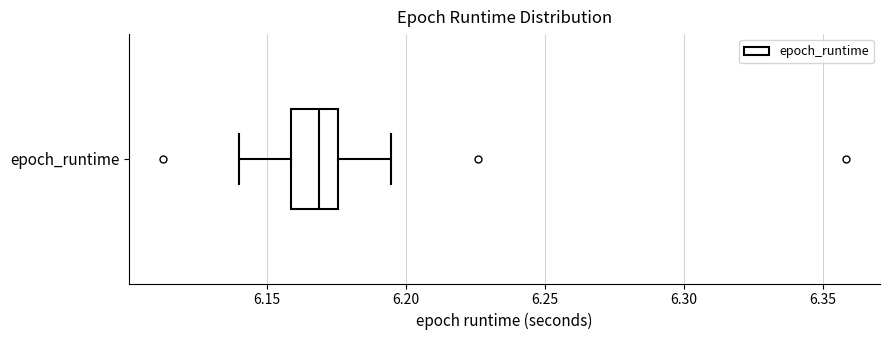

Transcribe this box plot: give where the median line is, the range the box spans, and where the two whiskers end, as read against the x-axis. The values are not printed on the chart, so give them approximately, as read against the axis.

median 6.170, box 6.160 to 6.175, whiskers 6.140 to 6.195